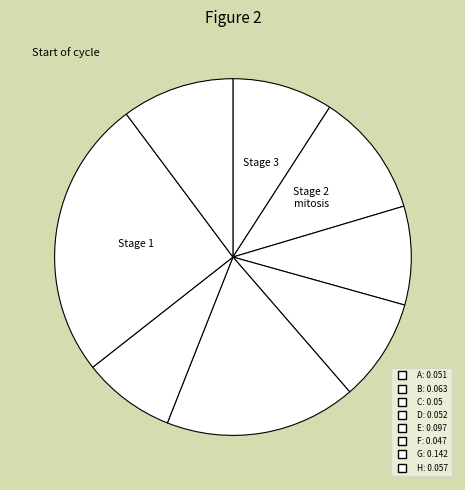

To the nearest percent, what is the average slice percentage?

13%